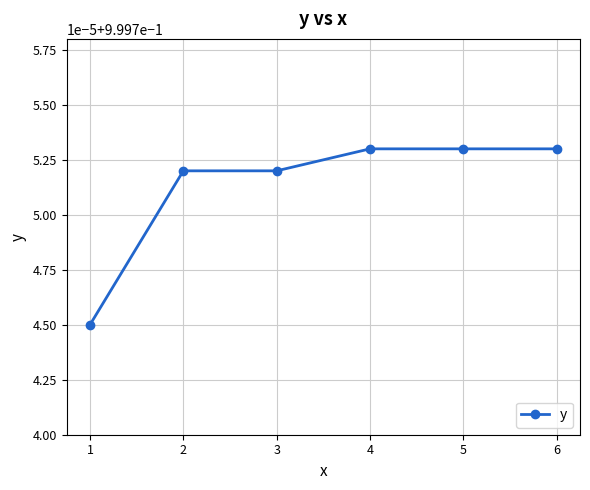

At which category does the chart reach its peak across all series?

4